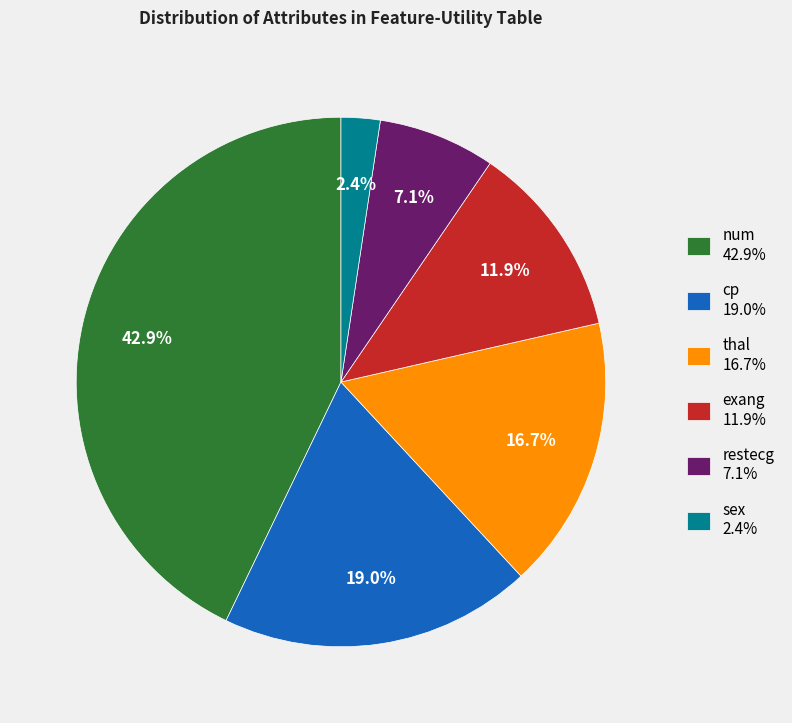

Which category has the biggest portion of the pie?

num